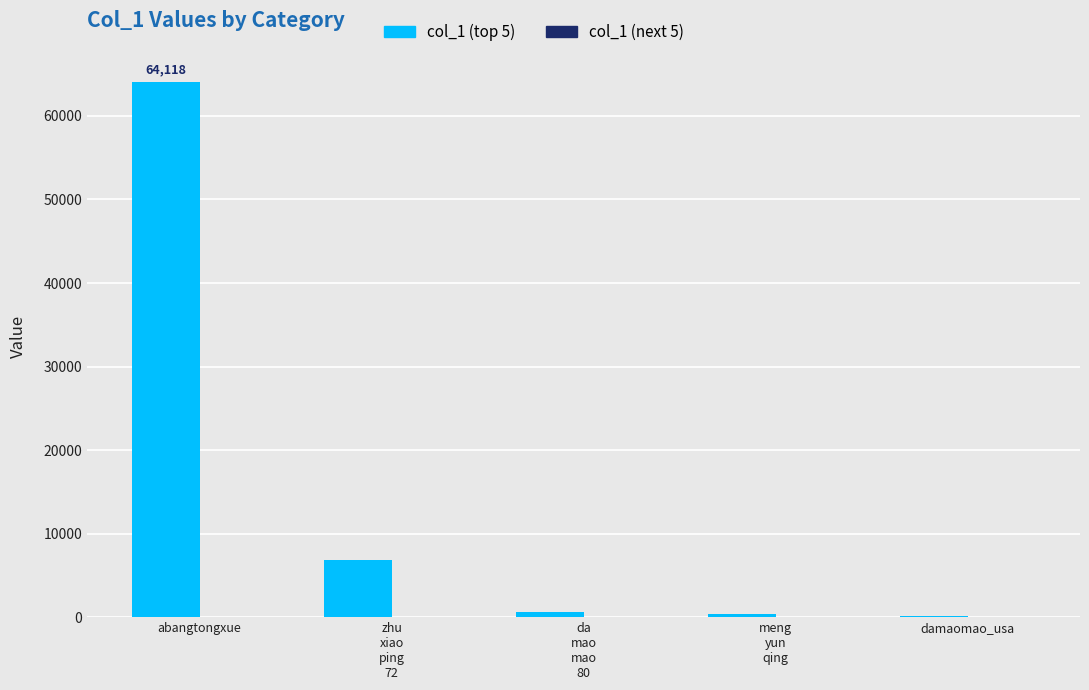

Are the bars grouped side by side (vs. stacked)?

Yes